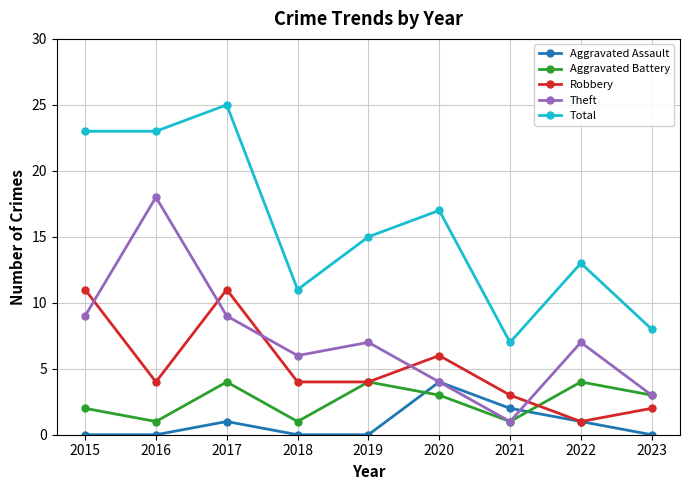

What is the approximate value of Aggravated Battery at 2020?

3